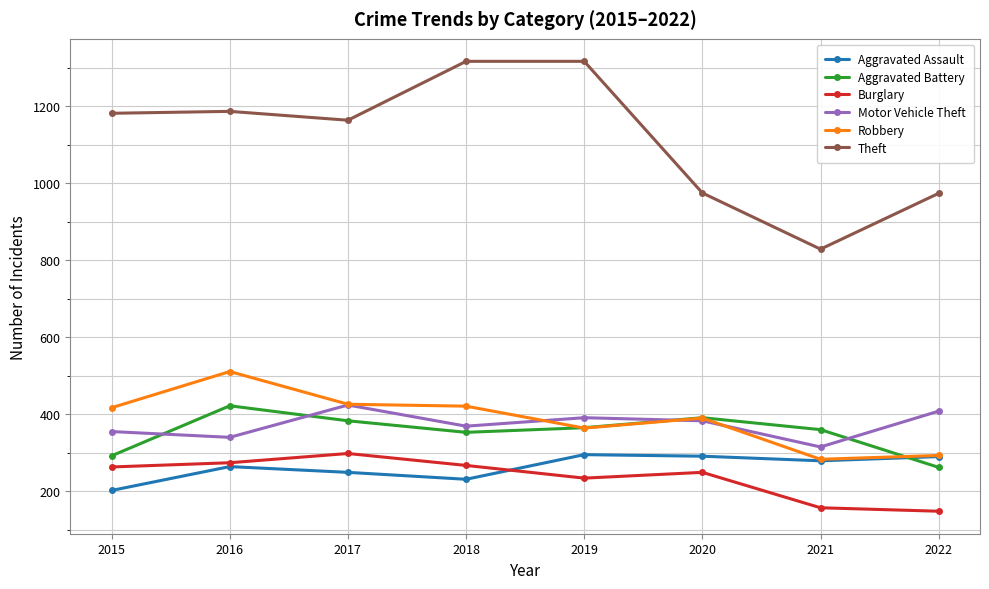

What is the smallest value displayed?

148